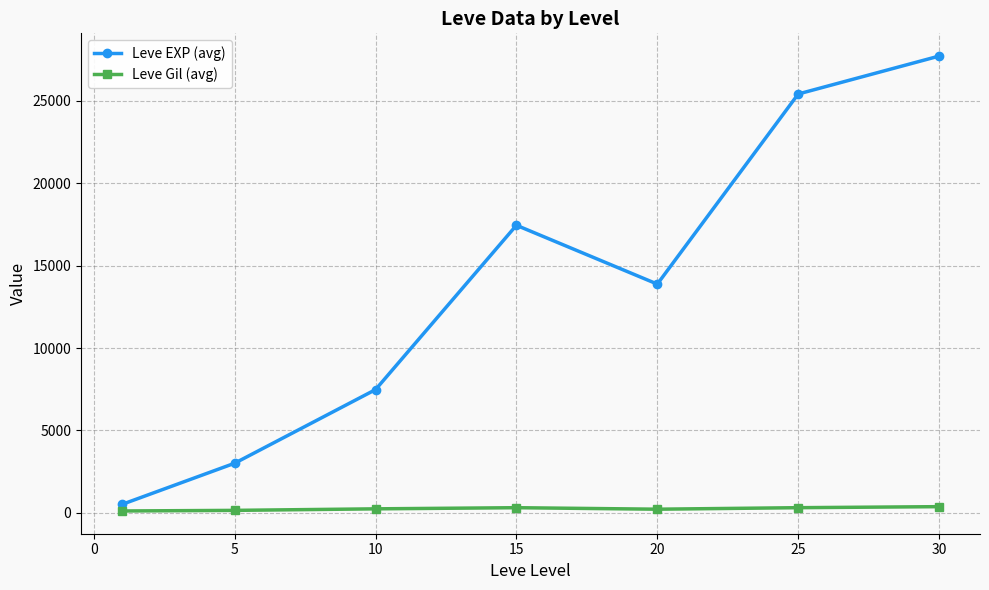

Which series has the largest total across all categories?

Leve EXP (avg)